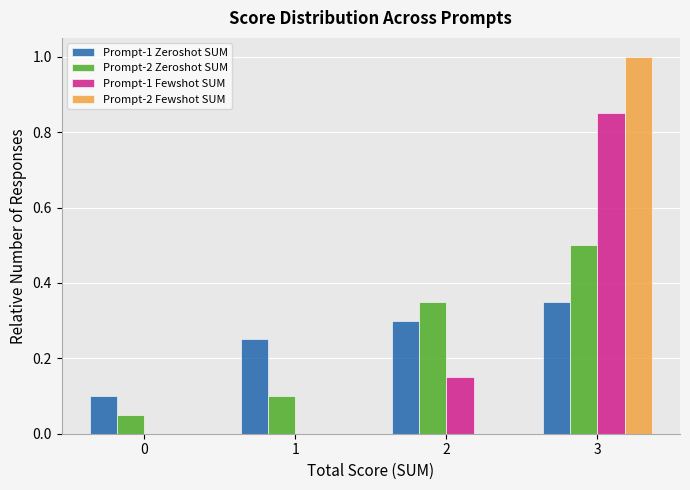

Is the value of Prompt-1 Fewshot SUM at 2 greater than the value of Prompt-2 Zeroshot SUM at 3?

No